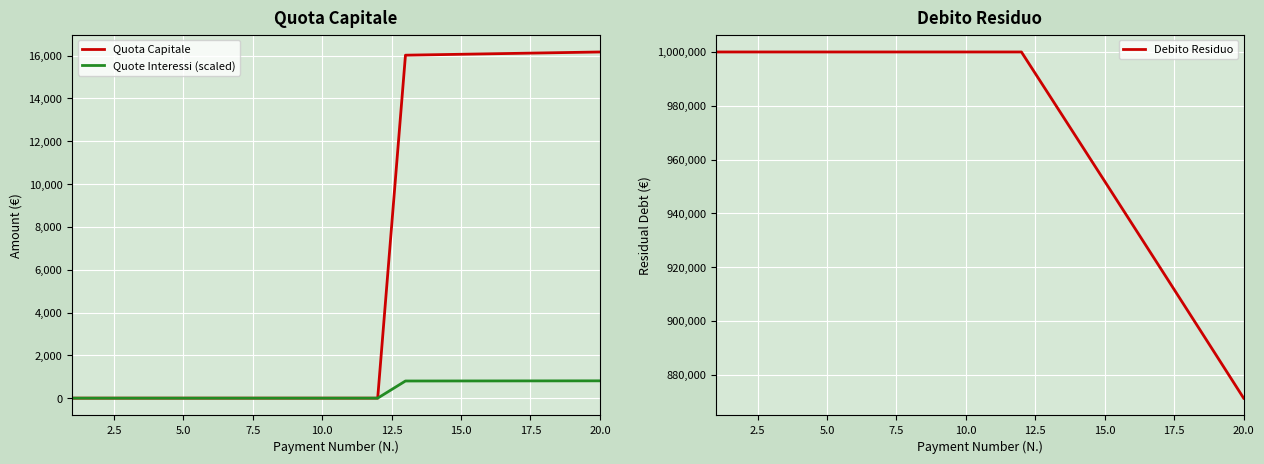

How many positive values does the Quota Capitale series have?

8